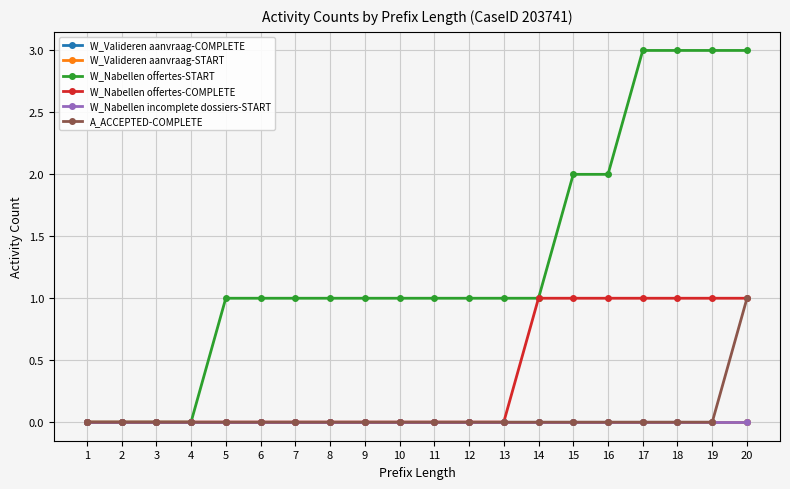

Reading left to right, list all the values displayed in this chart.

W_Valideren aanvraag-COMPLETE: 0	0	0	0	0	0	0	0	0	0	0	0	0	0	0	0	0	0	0	0
W_Valideren aanvraag-START: 0	0	0	0	0	0	0	0	0	0	0	0	0	0	0	0	0	0	0	0
W_Nabellen offertes-START: 0	0	0	0	1	1	1	1	1	1	1	1	1	1	2	2	3	3	3	3
W_Nabellen offertes-COMPLETE: 0	0	0	0	0	0	0	0	0	0	0	0	0	1	1	1	1	1	1	1
W_Nabellen incomplete dossiers-START: 0	0	0	0	0	0	0	0	0	0	0	0	0	0	0	0	0	0	0	0
A_ACCEPTED-COMPLETE: 0	0	0	0	0	0	0	0	0	0	0	0	0	0	0	0	0	0	0	1